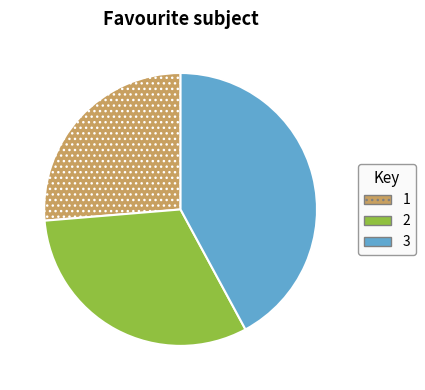

The 3 slice represents 42% of the pie. True or false?

True